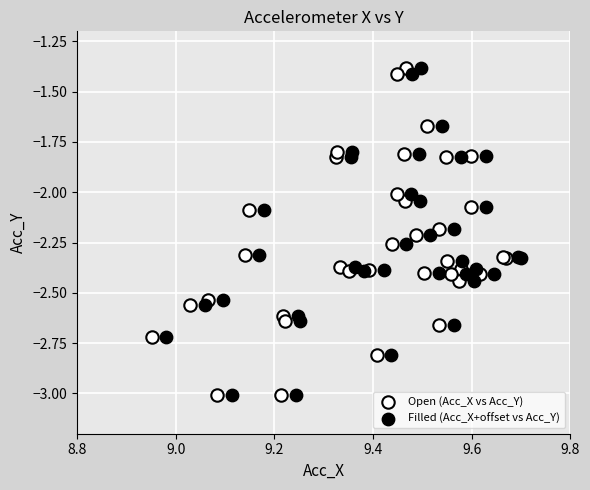

What are all the series names shown in the legend?

Open (Acc_X vs Acc_Y), Filled (Acc_X+offset vs Acc_Y)